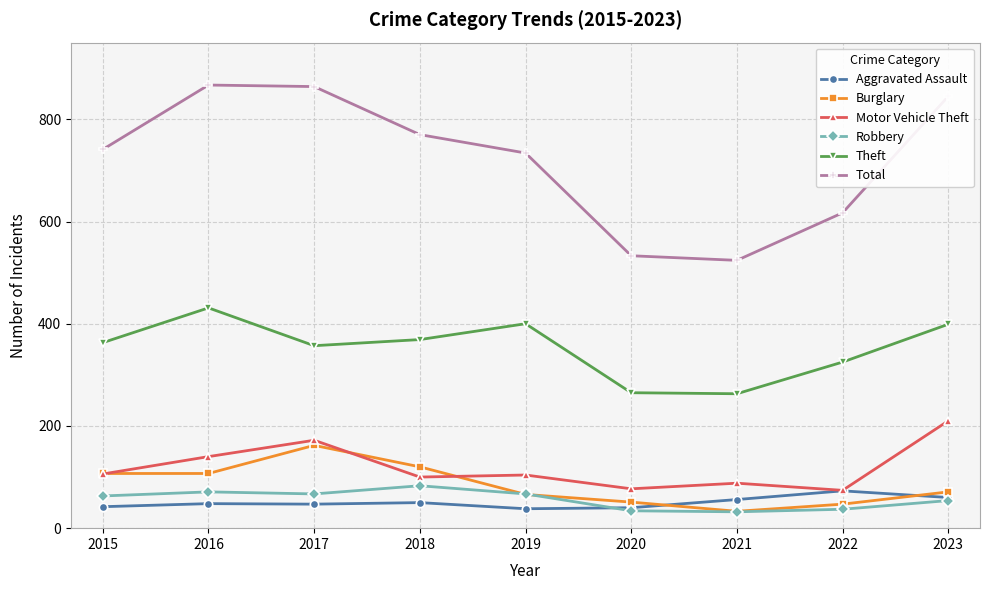

What is the minimum value shown in the chart?

32